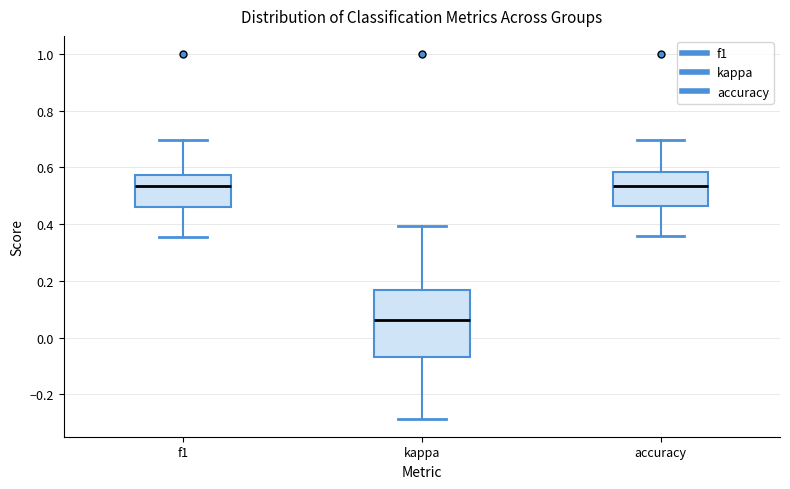

Reading left to right, transcribe this box plot: for each box, give where its median line is, the range the box spans, and where its two whiskers end, as read against the y-axis. The values are not printed on the chart, so give them approximately, as read against the axis.

f1: median 0.54, box 0.46 to 0.58, whiskers 0.36 to 0.70
kappa: median 0.06, box -0.06 to 0.16, whiskers -0.28 to 0.40
accuracy: median 0.54, box 0.46 to 0.58, whiskers 0.36 to 0.70